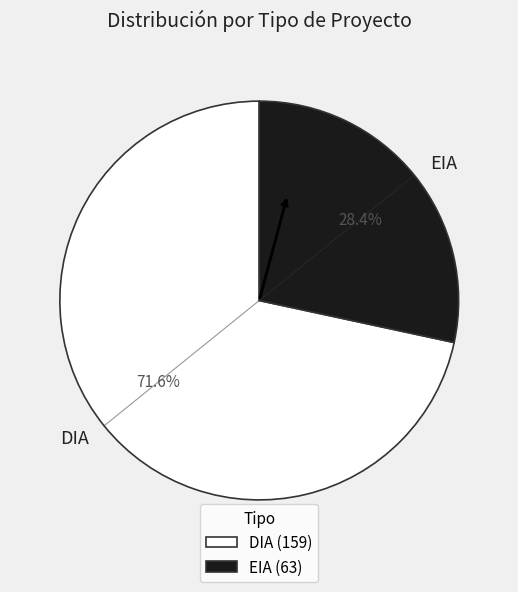

Which category has the smallest portion of the pie?

EIA